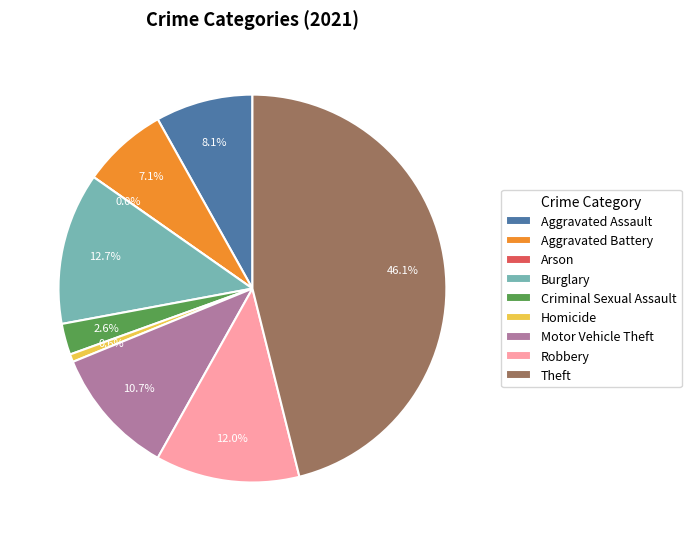

To the nearest percent, what percentage of the pie is Theft?

46%